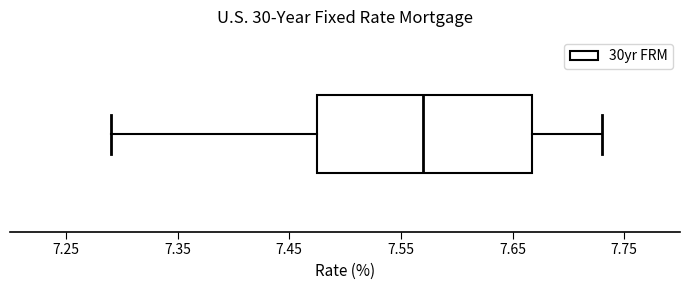

Transcribe this box plot: give where the median line is, the range the box spans, and where the two whiskers end, as read against the x-axis. The values are not printed on the chart, so give them approximately, as read against the axis.

median 7.57, box 7.48 to 7.67, whiskers 7.29 to 7.73